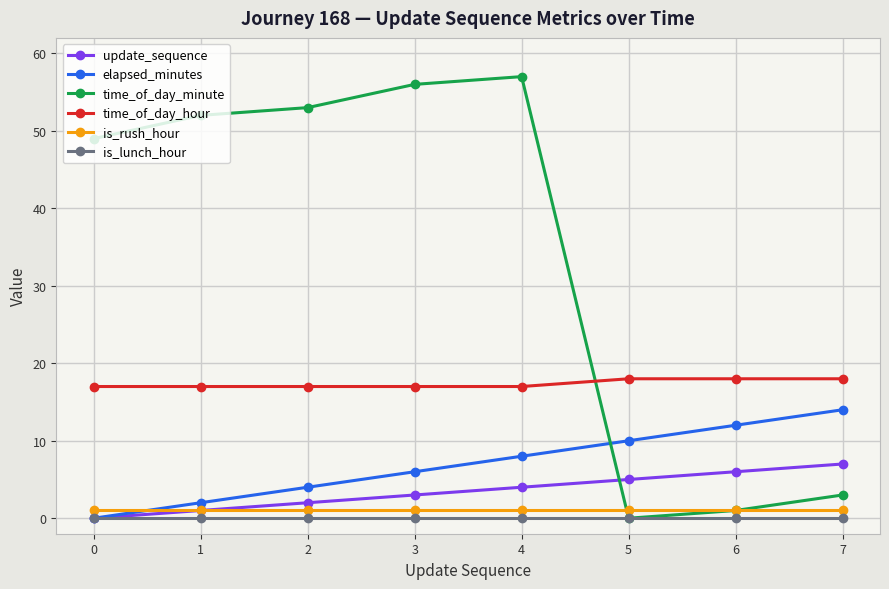

How many interior local valleys does the time_of_day_minute series have?

1